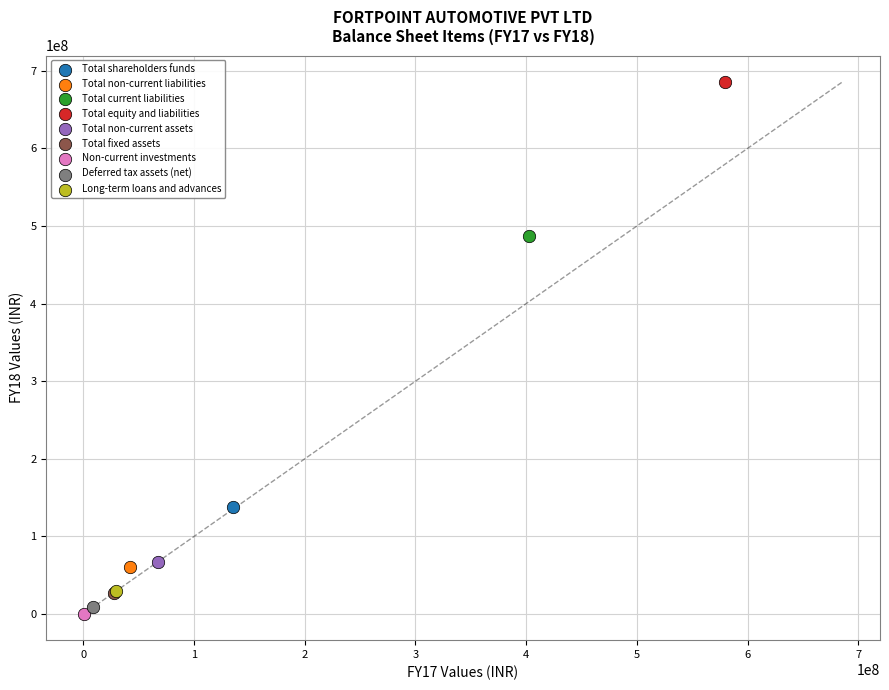

Which series contains the lowest Y value?

Non-current investments